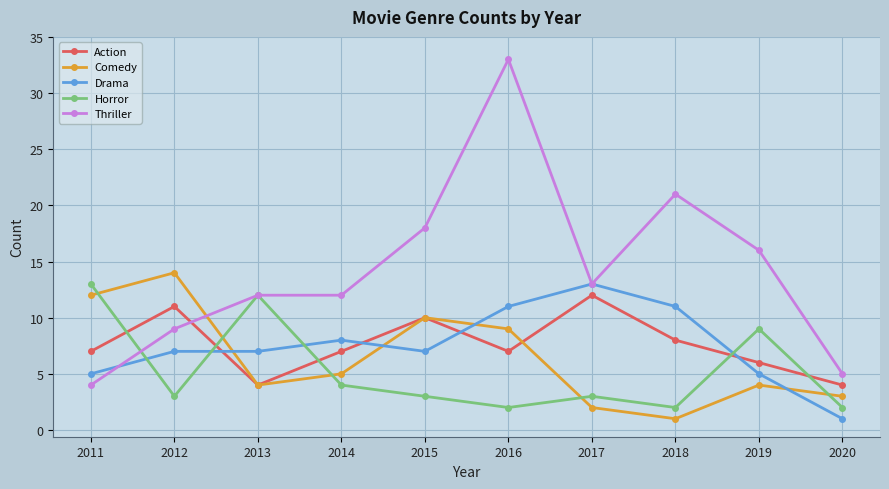

Which category has the highest value in the Drama series?

2017